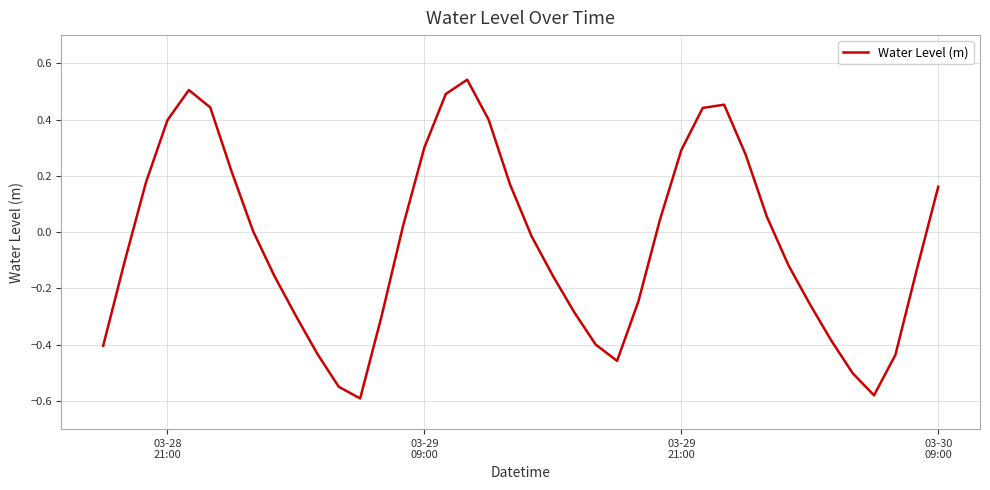

What is the difference between the maximum and minimum values?

1.1